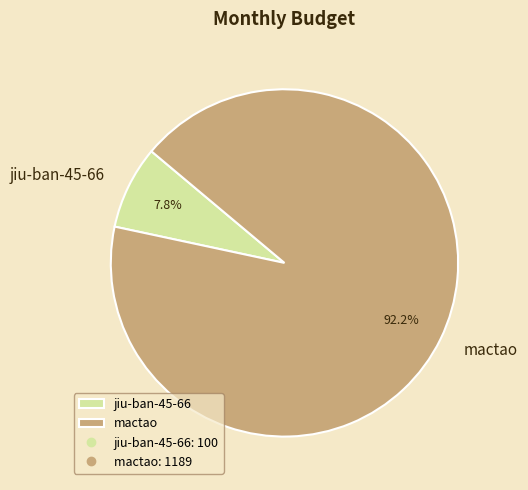

Does any single category account for the majority?

Yes